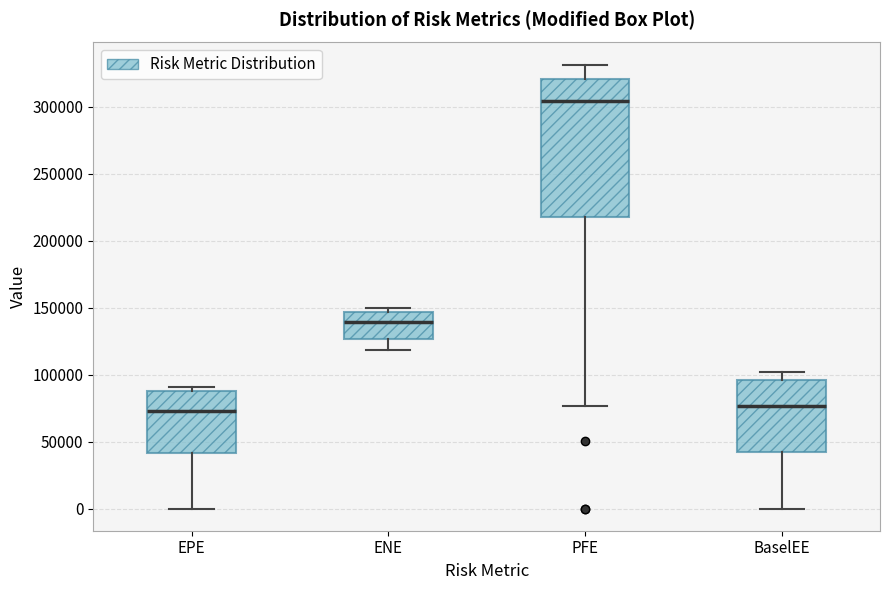

Reading left to right, transcribe this box plot: for each box, give where its median line is, the range the box spans, and where its two whiskers end, as read against the y-axis. The values are not printed on the chart, so give them approximately, as read against the axis.

EPE: median 75000, box 40000 to 90000, whiskers 0 to 90000 (just above the box's upper edge)
ENE: median 140000, box 125000 to 145000, whiskers 120000 to 150000
PFE: median 305000, box 215000 to 320000, whiskers 75000 to 330000
BaselEE: median 75000, box 40000 to 95000, whiskers 0 to 100000